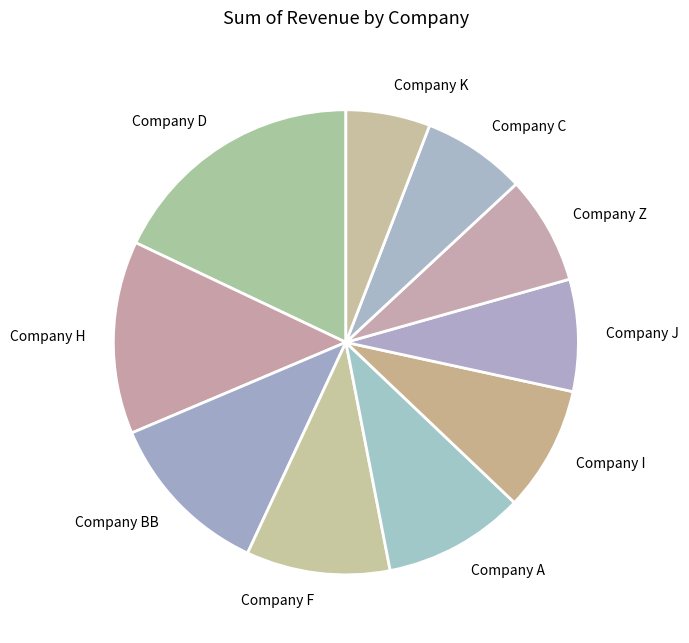

Is it true that Company D is 23% of the pie?

False